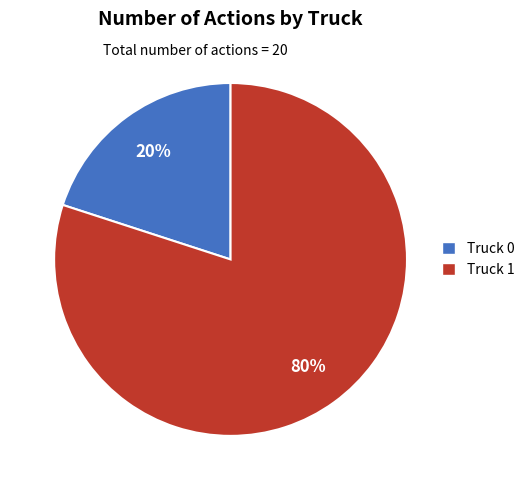

Which category accounts for the majority?

Truck 1